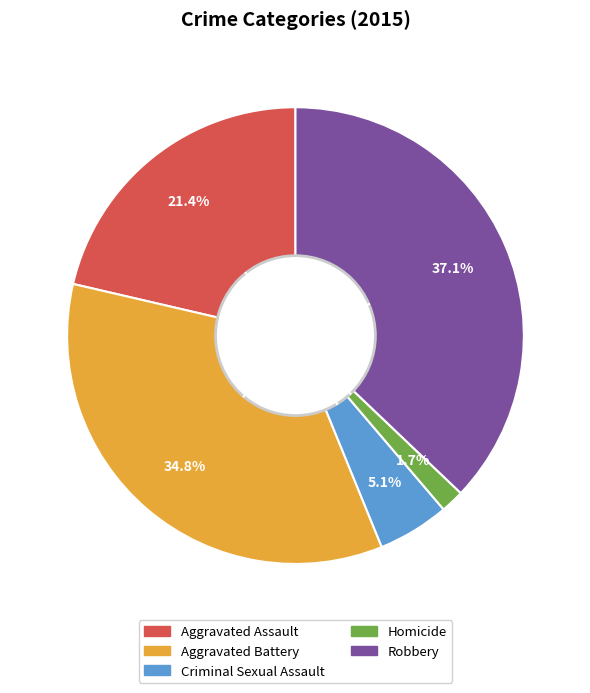

What is the ratio of the value at Criminal Sexual Assault to the value at Robbery?

0.1